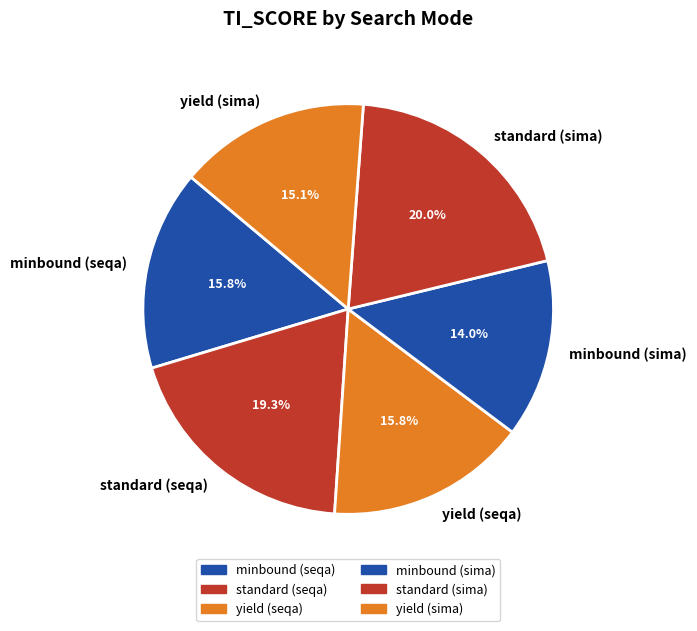

Which category has the biggest portion of the pie?

standard (sima)